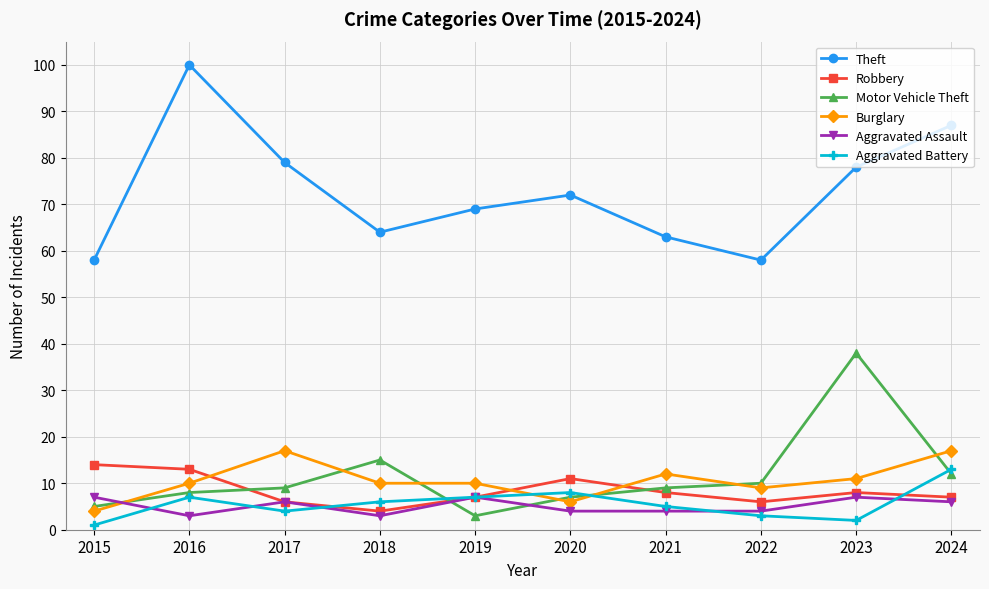

Is this an area chart (filled region under the line)?

No